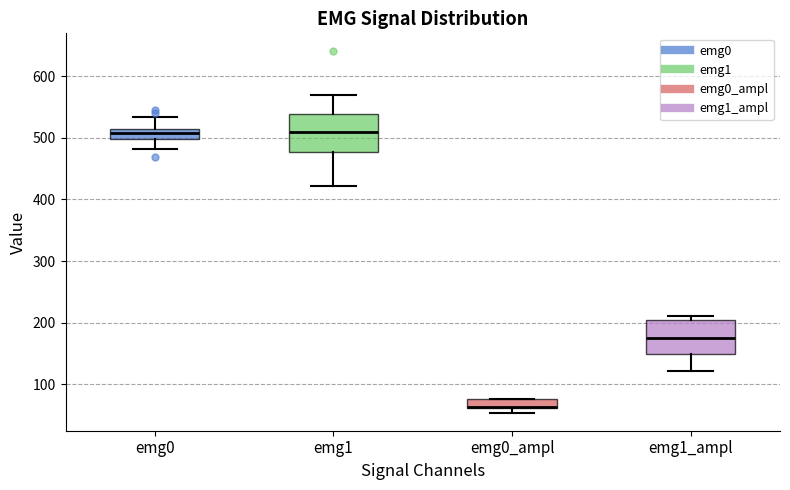

Where does the lower whisker of the box for emg0 end on the y-axis? The values are not printed on the chart, so give them approximately, as read against the axis.

480